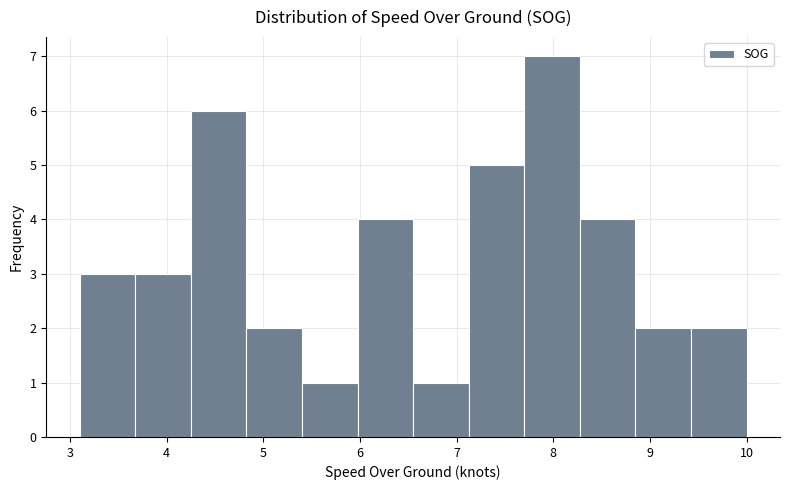

Reading left to right, list every bar in this chart as the range it spans on the x-axis followed by its height. Neither the bar edges nor the heights are printed on the chart, so give them approximately, as read against the axes.

3.1 to 3.7: 3
3.7 to 4.3: 3
4.3 to 4.8: 6
4.8 to 5.4: 2
5.4 to 6.0: 1
6.0 to 6.6: 4
6.6 to 7.1: 1
7.1 to 7.7: 5
7.7 to 8.3: 7
8.3 to 8.9: 4
8.9 to 9.4: 2
9.4 to 10.0: 2